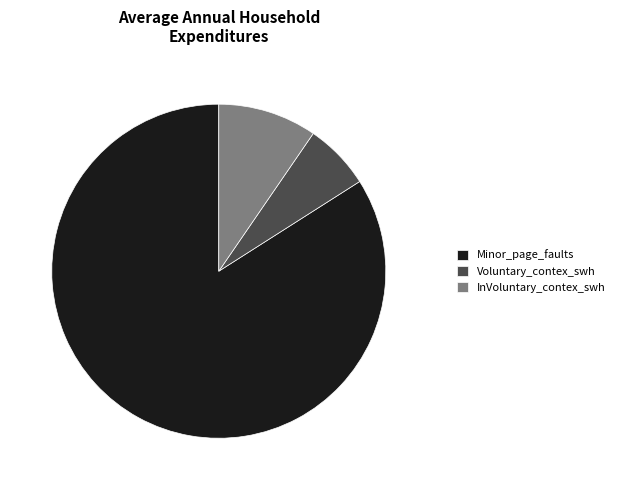

Do Minor_page_faults and InVoluntary_contex_swh together represent more than half of the pie?

Yes